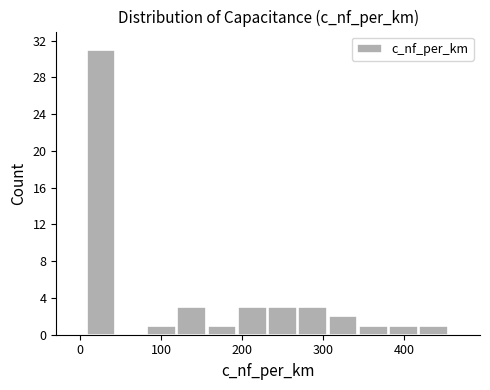

Around what value on the x-axis is the tallest bar? Give the approximate position of its centre, as read against the axis.

30